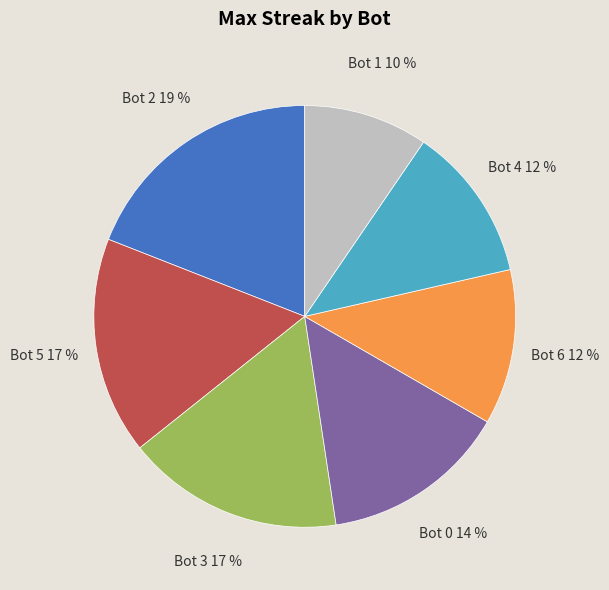

Which category has the biggest portion of the pie?

Bot 2